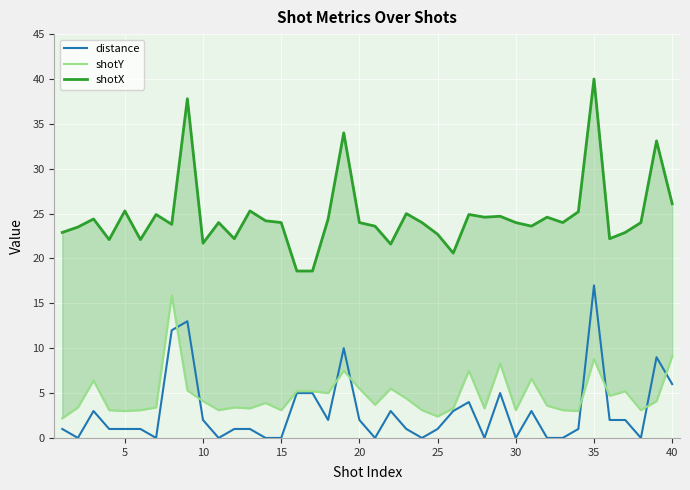

True or false: distance and shotX intersect in this chart.

False